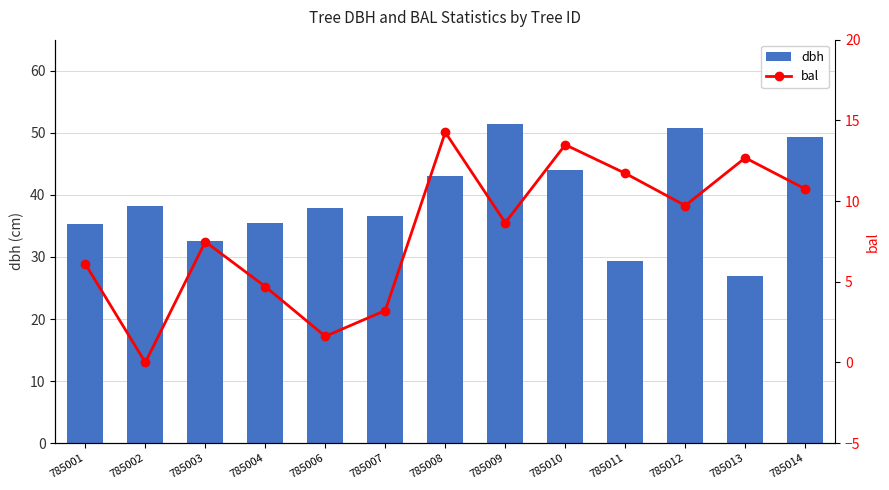

Where does the bal series first go above 8?

785008